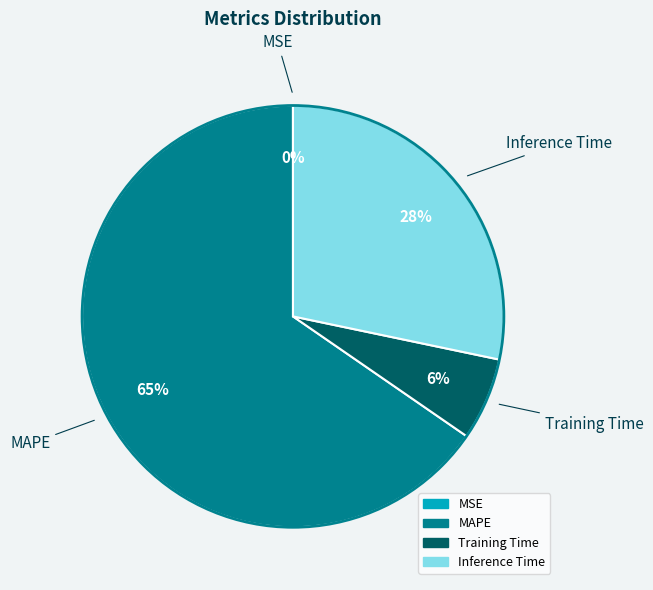

To the nearest percent, what is the average slice percentage?

25%